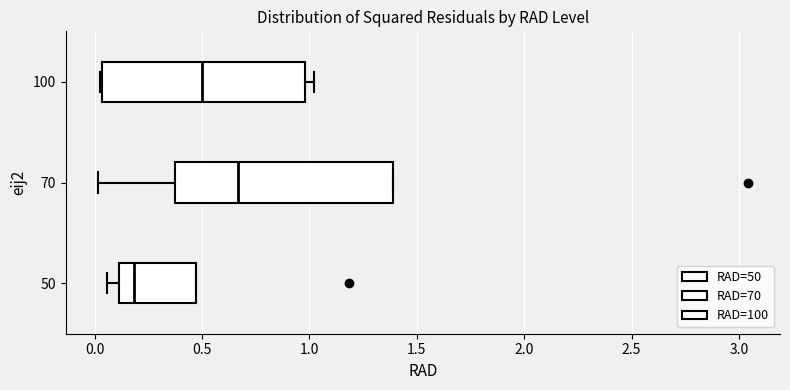

Which box has the furthest to the right median line?

70